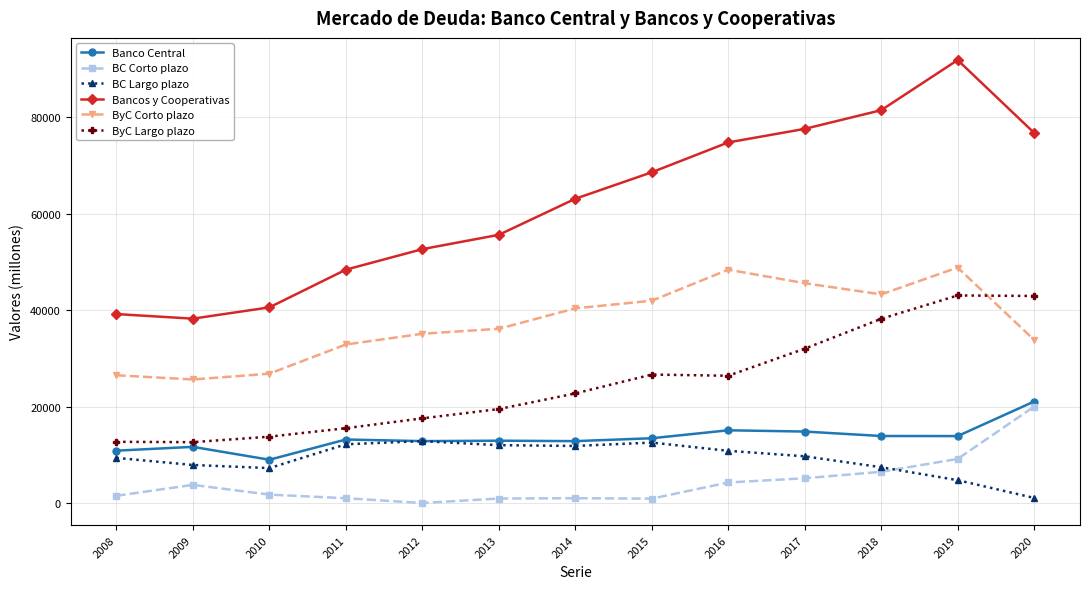

What is the sum of the Bancos y Cooperativas values at 2019 and 2017?

169464